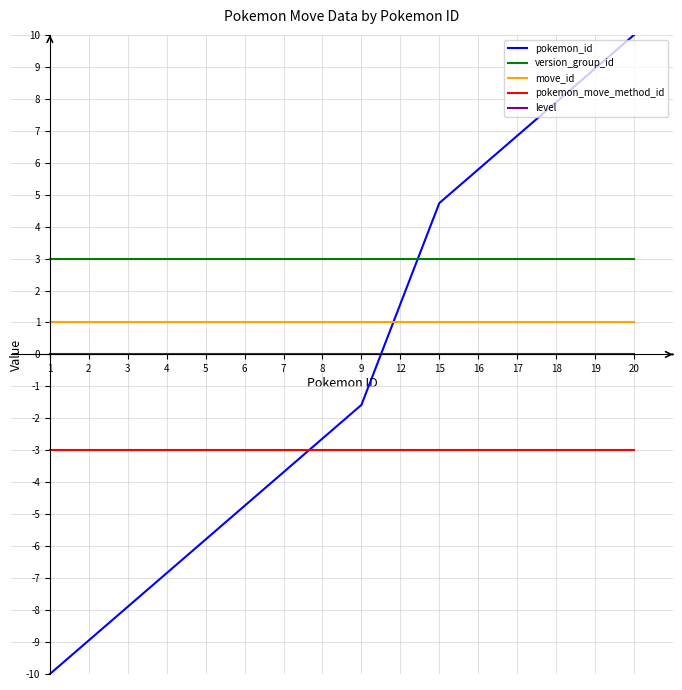

True or false: version_group_id has a value of 3.0 at 18.

True